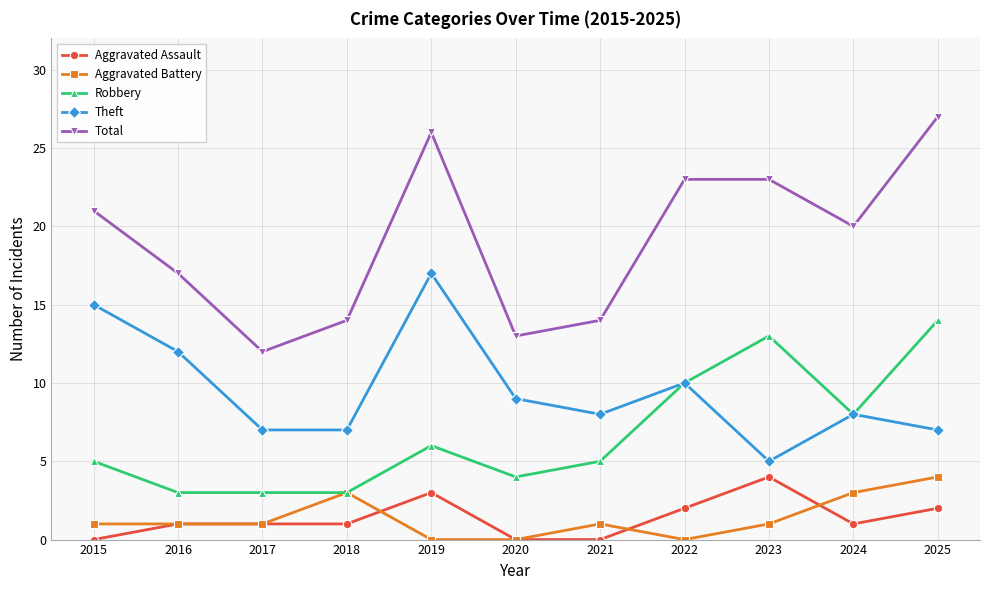

What is the lowest value of the Robbery series?

3